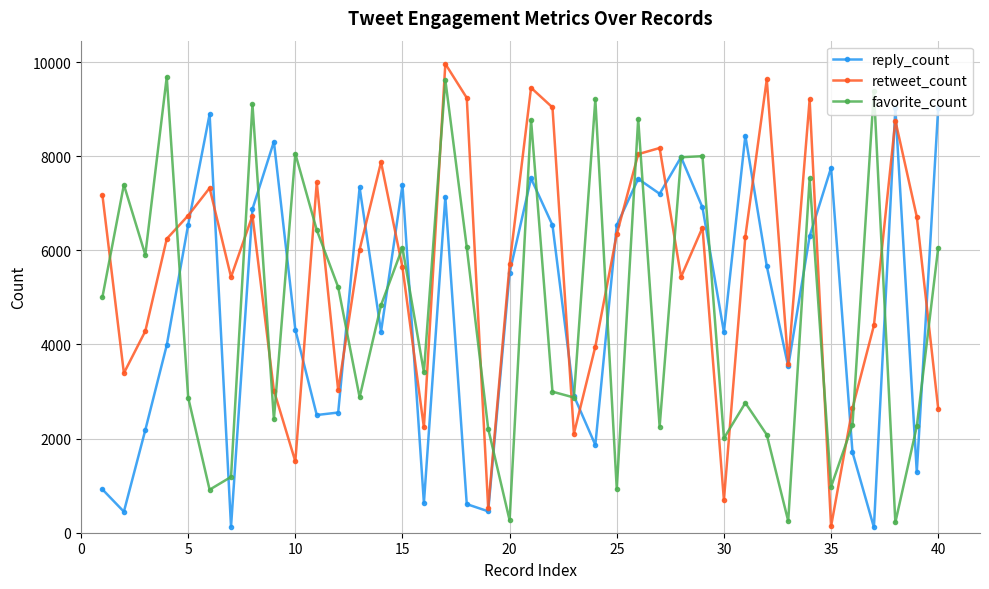

In favorite_count, how many points are lower than both neighbors (excluding endpoints)?

13